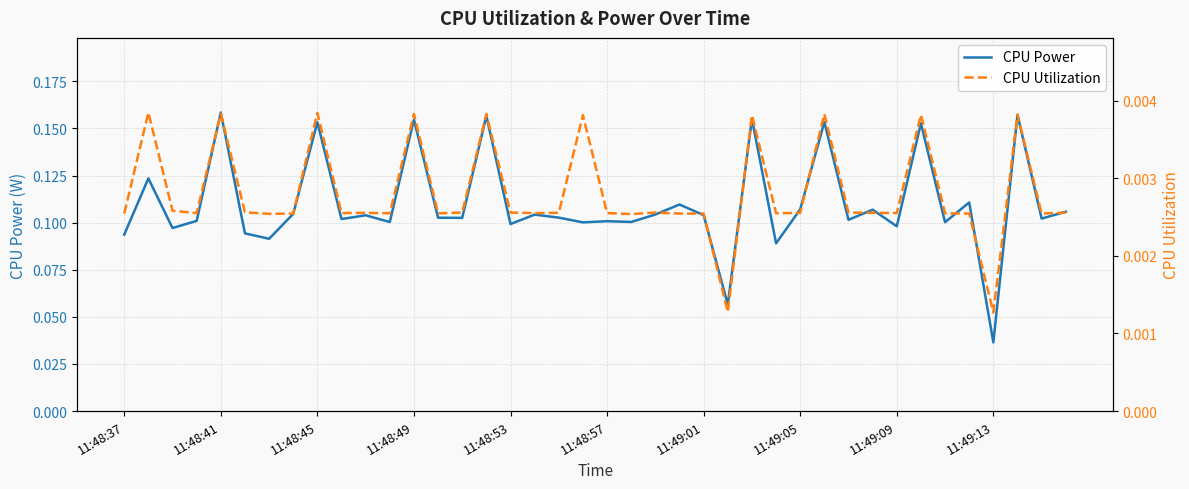

Is it true that CPU Power equals 0.0 at 35?

False